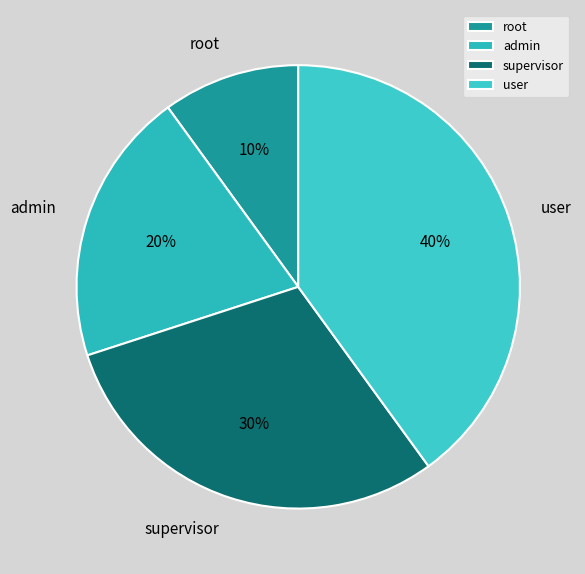

Rank the categories by value from lowest to highest.

root, admin, supervisor, user